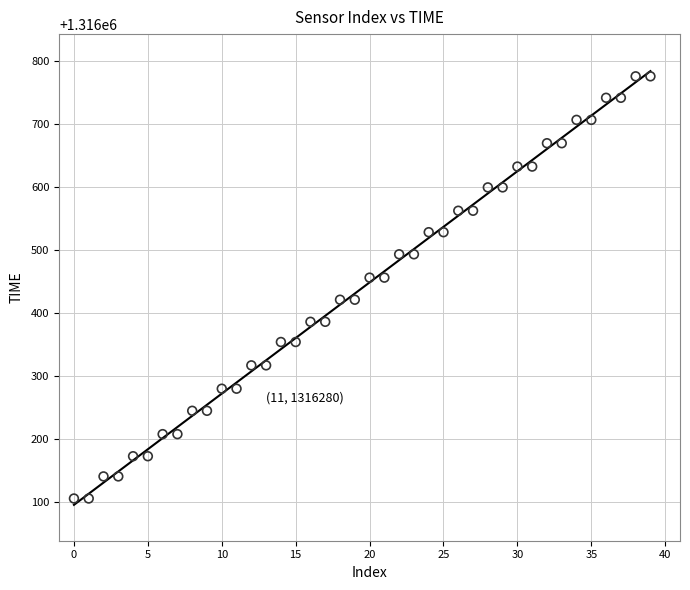

What is the range of Y values (max minus min)?

669